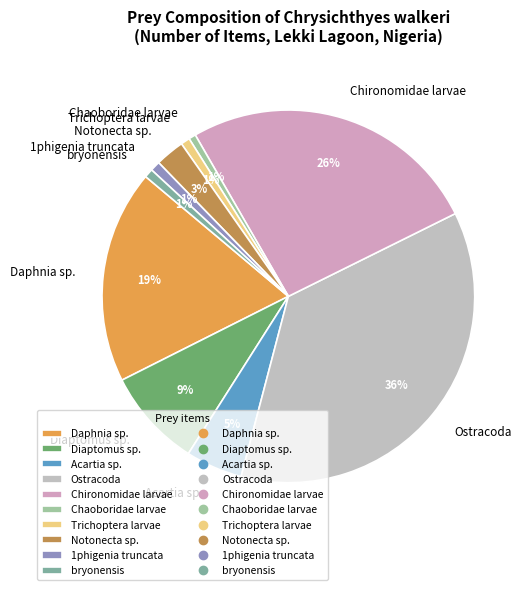

Which has a higher value, Diaptomus sp. or bryonensis?

Diaptomus sp.